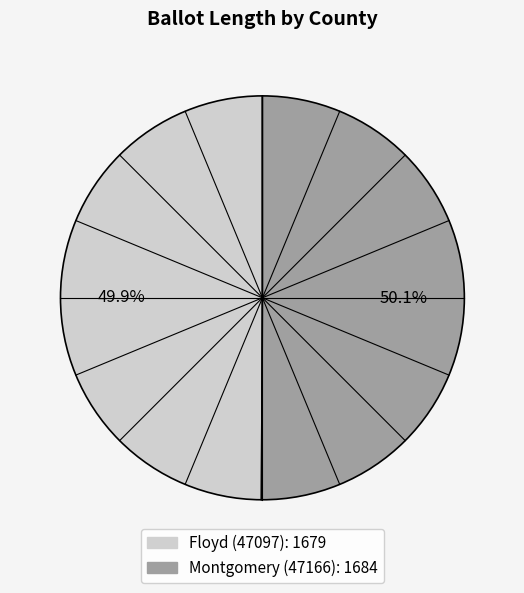

To the nearest percent, what percentage of the pie is Floyd (47097)?

50%